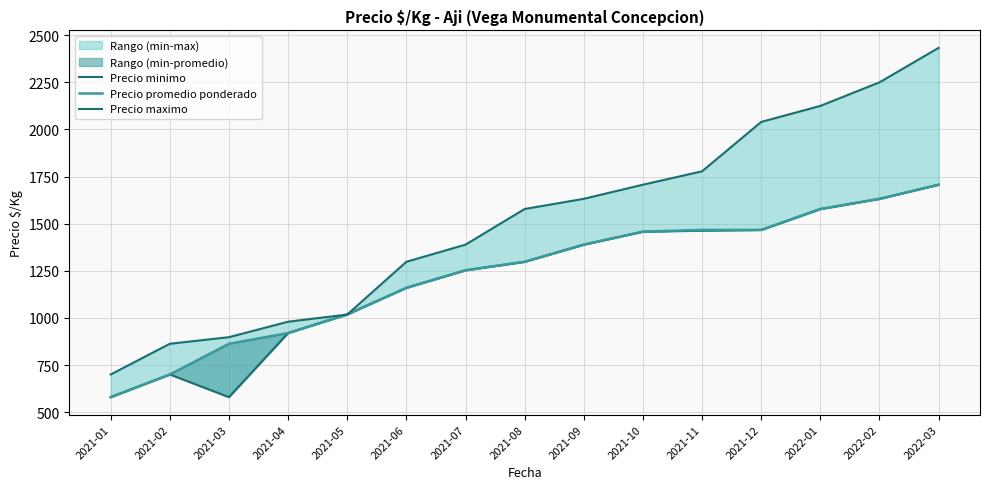

Where do Precio minimo and Precio maximo first cross each other?

2021-04 and 2021-05